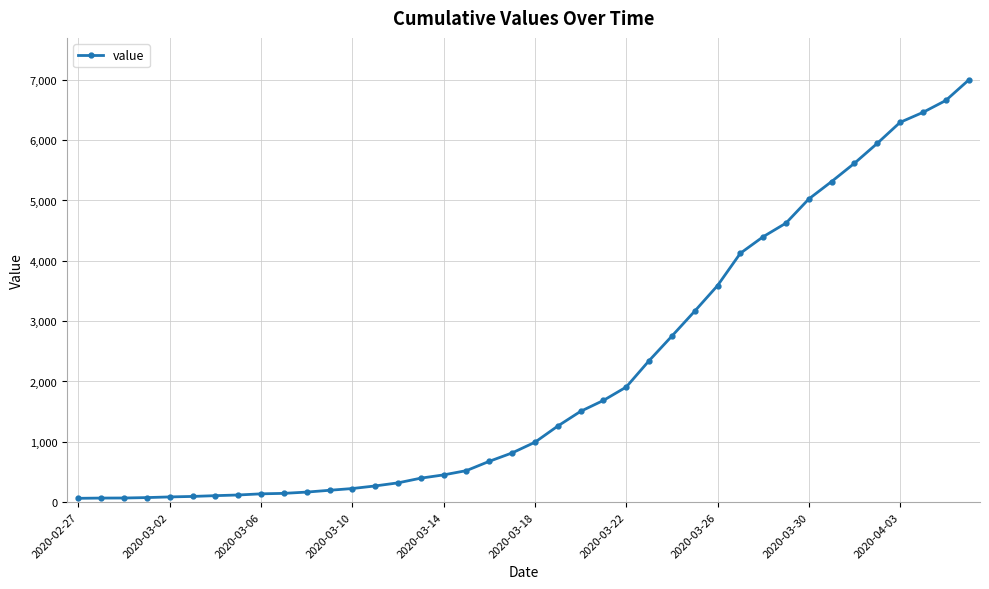

What is the difference between the maximum and minimum values?

6931